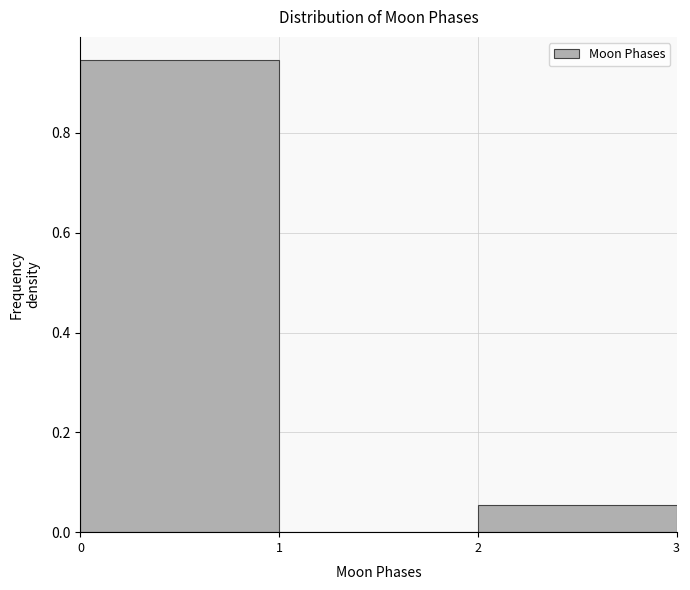

Reading left to right, list every bar in this chart as the range it spans on the x-axis followed by its height. The values are not printed on the chart, so give them approximately, as read against the axis.

0 to 1: 0.94
1 to 2: 0
2 to 3: 0.06